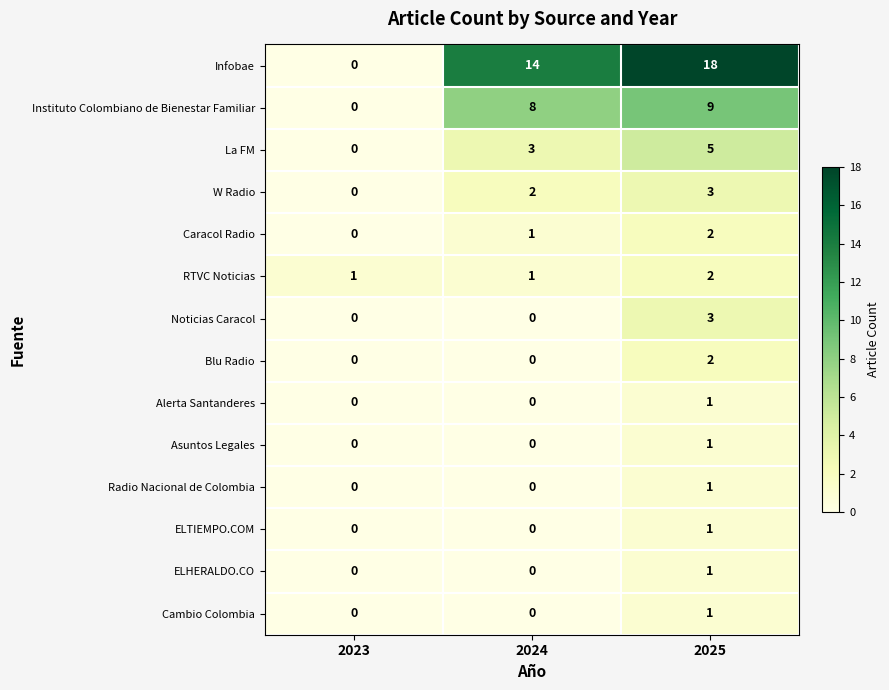

At which category does the chart reach its peak across all series?

2025